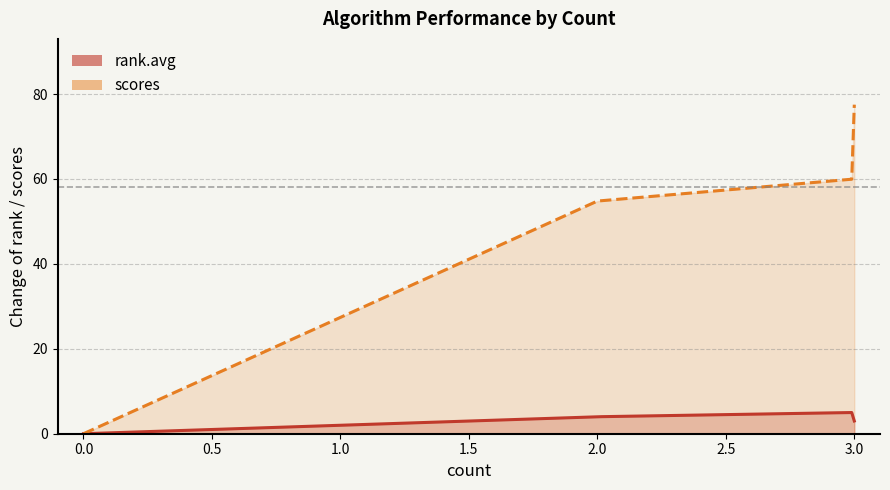

List the series in order of their overall mean, highest first.

scores, rank.avg